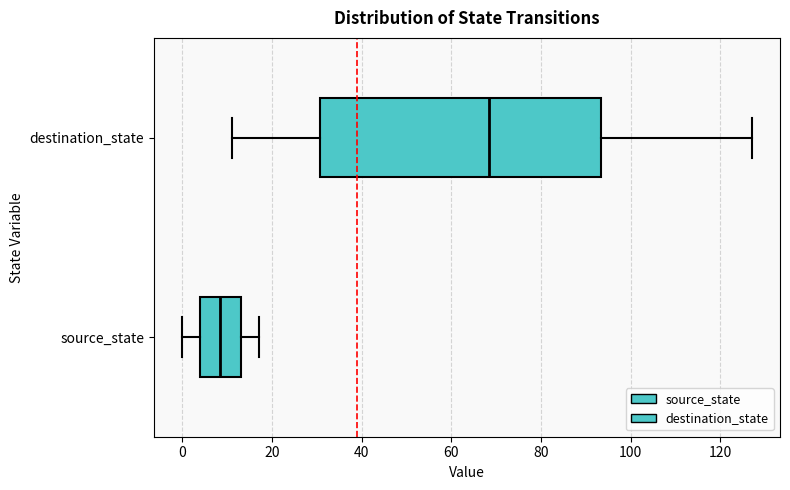

Where does the median line of the box for destination_state sit on the x-axis? The values are not printed on the chart, so give them approximately, as read against the axis.

68